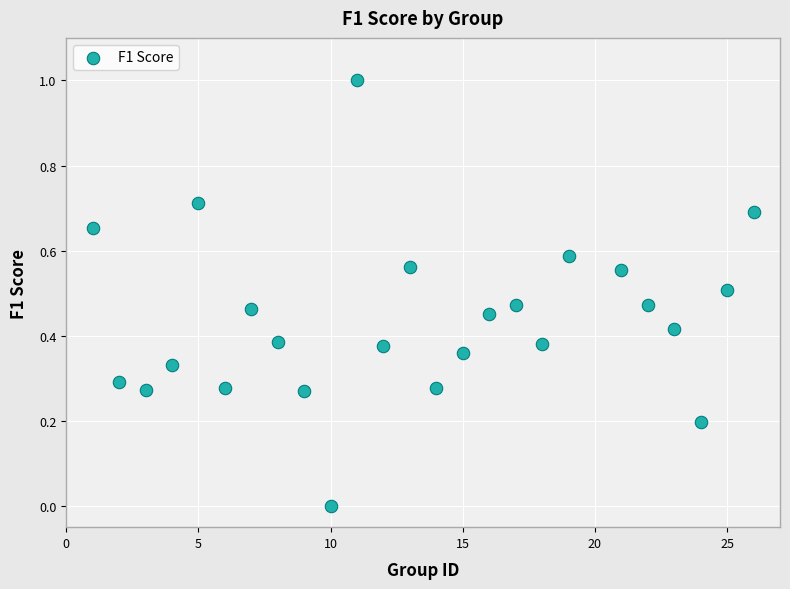

What is the range of Y values (max minus min)?

1.0